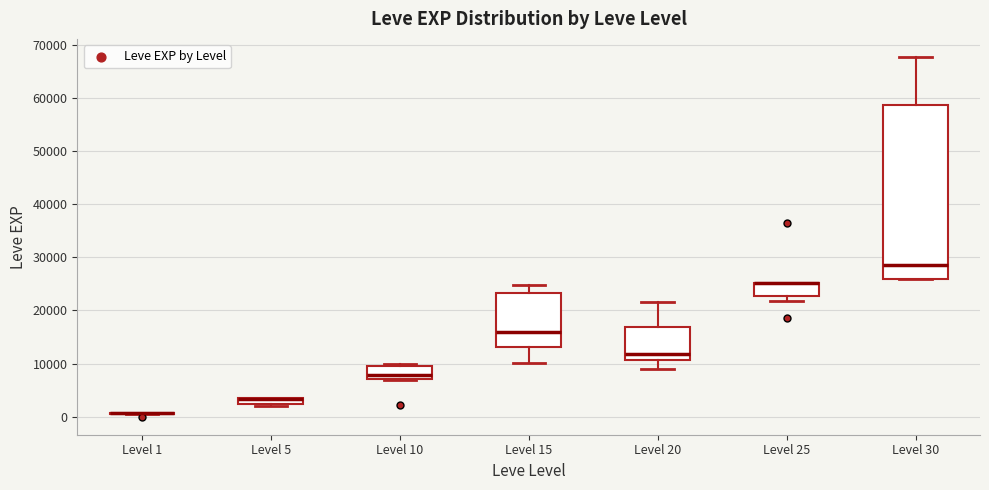

Where is the lower edge of the box for Level 30 on the y-axis? The values are not printed on the chart, so give them approximately, as read against the axis.

26000